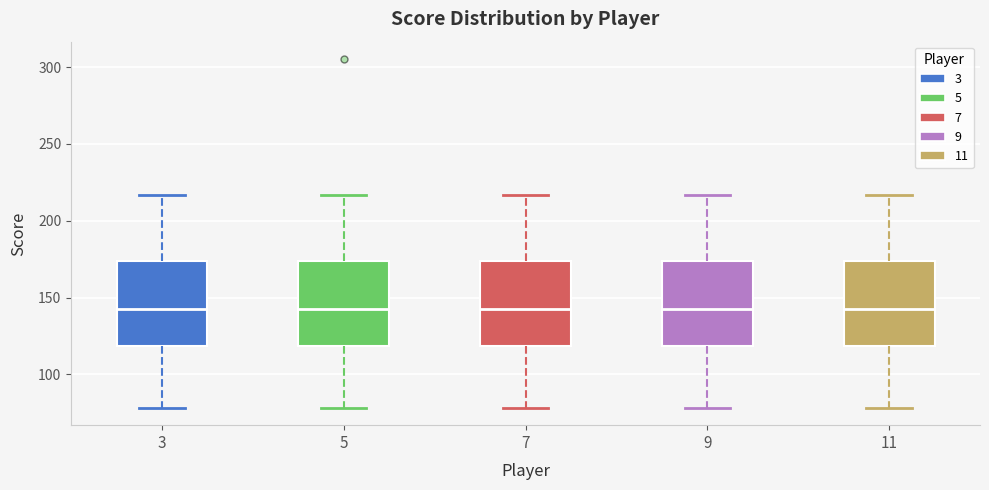

Where does the upper whisker of the box at x = 11 end on the y-axis? The values are not printed on the chart, so give them approximately, as read against the axis.

215